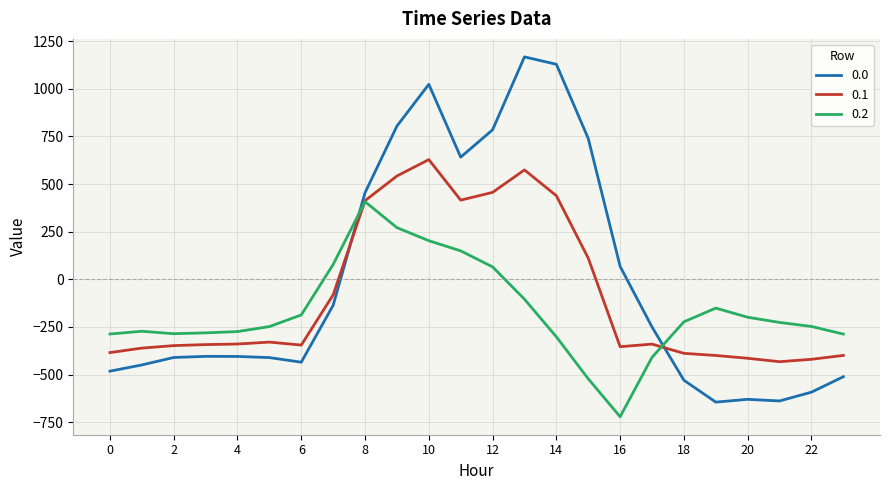

How many lines are shown in the chart?

3